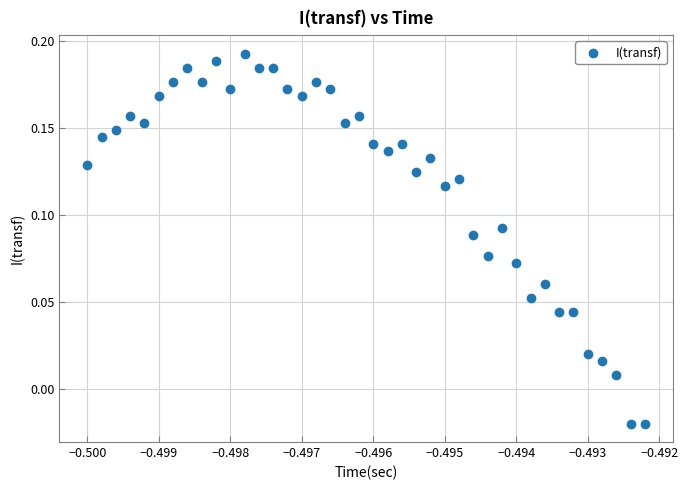

How many data points are displayed?

40